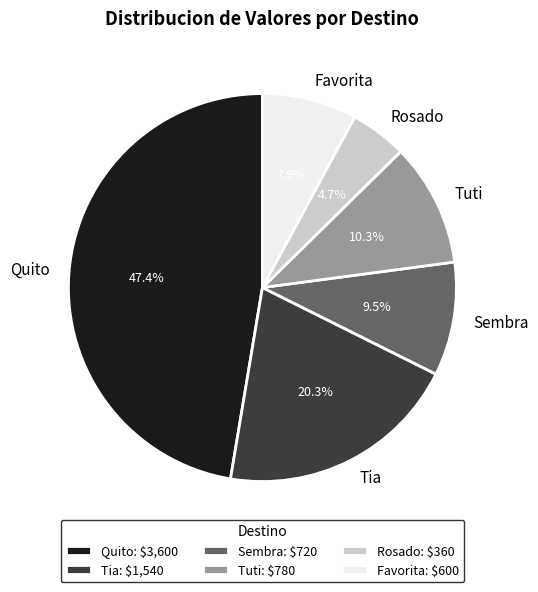

To the nearest percent, what is the average slice percentage?

17%